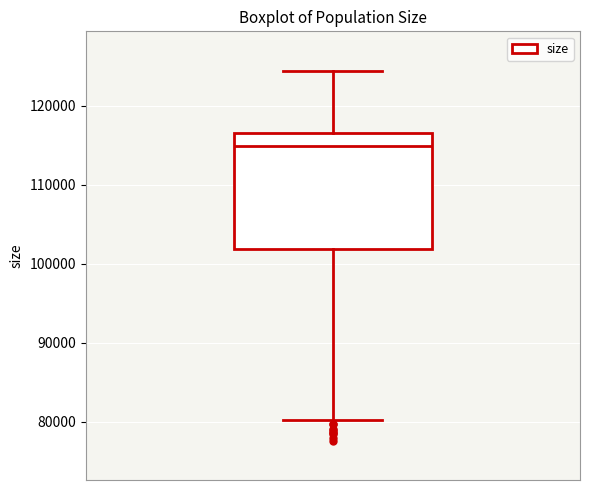

Read this box plot against the y-axis: the position of the median line, the range covered by the box, and the ends of both whiskers. The values are not printed on the chart, so give them approximately, as read against the axis.

median 115000, box 102000 to 117000, whiskers 80000 to 124000